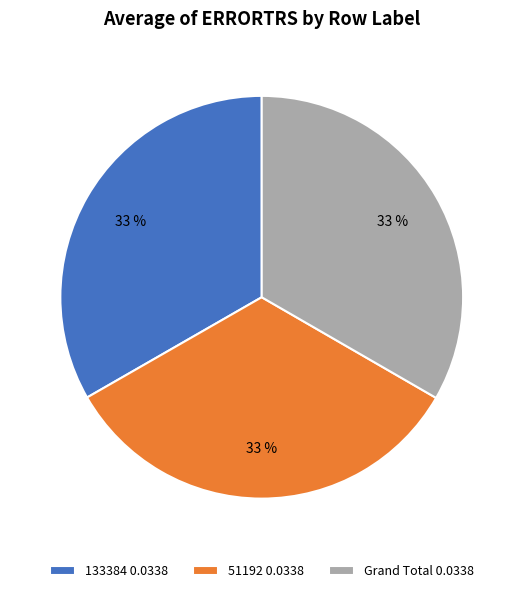

What percentage is the Grand Total slice, to the nearest percent?

33%